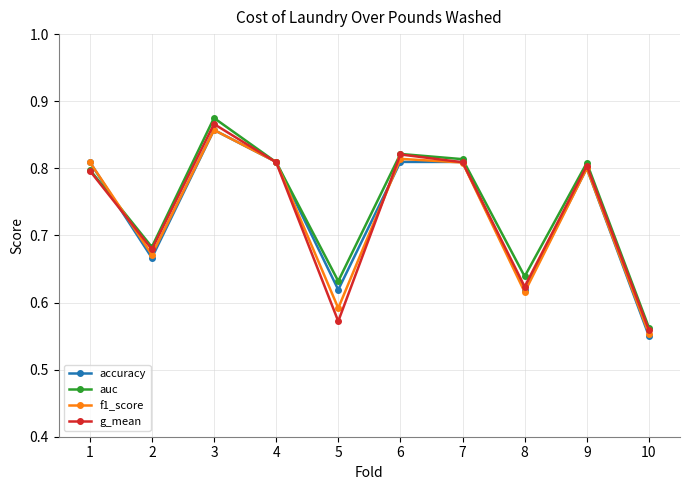

Count the number of categories in the chart.

10